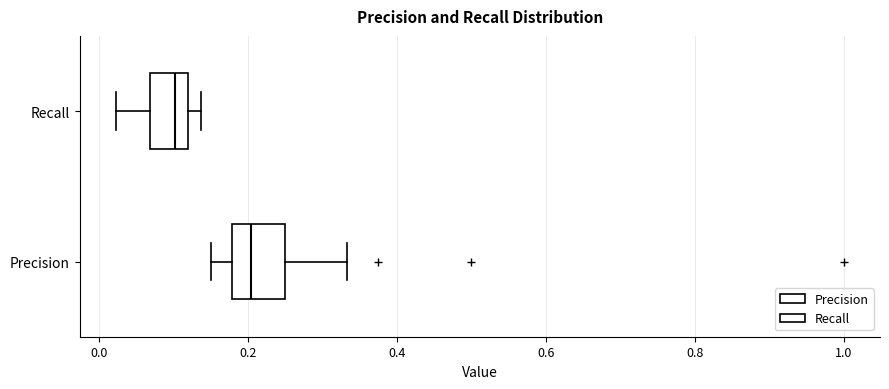

Which box has the furthest to the left median line?

Recall